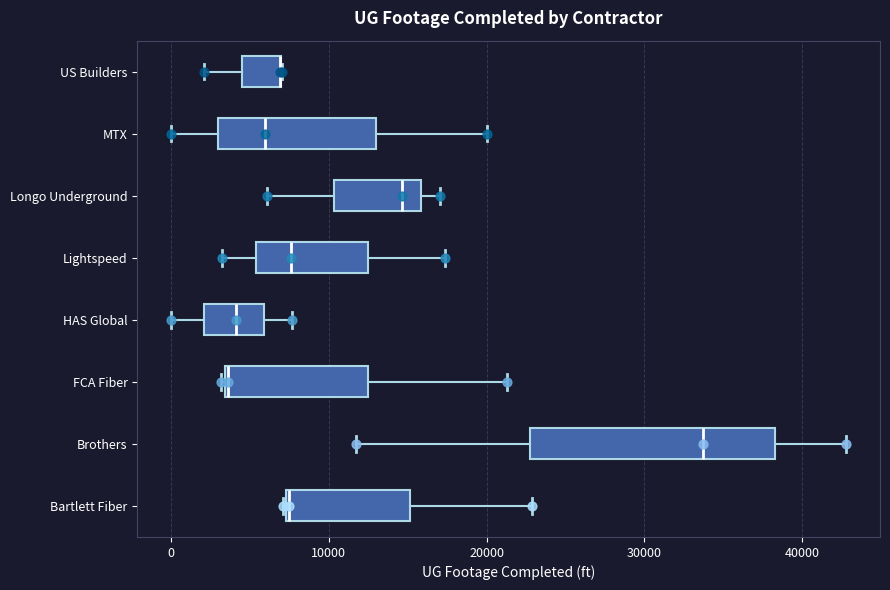

Reading bottom to top, read every box against the x-axis: the position of its median line, the range the box covers, and the ends of its whiskers. The values are not printed on the chart, so give them approximately, as read against the axis.

Bartlett Fiber: median 7000 (drawn on the box's left edge), box 7000 to 15000, whiskers 7000 to 23000
Brothers: median 34000, box 23000 to 38000, whiskers 12000 to 43000
FCA Fiber: median 4000, box 3000 to 12000, whiskers 3000 to 21000
HAS Global: median 4000, box 2000 to 6000, whiskers 0 to 8000
Lightspeed: median 8000, box 5000 to 12000, whiskers 3000 to 17000
Longo Underground: median 15000, box 10000 to 16000, whiskers 6000 to 17000
MTX: median 6000, box 3000 to 13000, whiskers 0 to 20000
US Builders: median 7000 (drawn on the box's right edge), box 4000 to 7000, whiskers 2000 to 7000